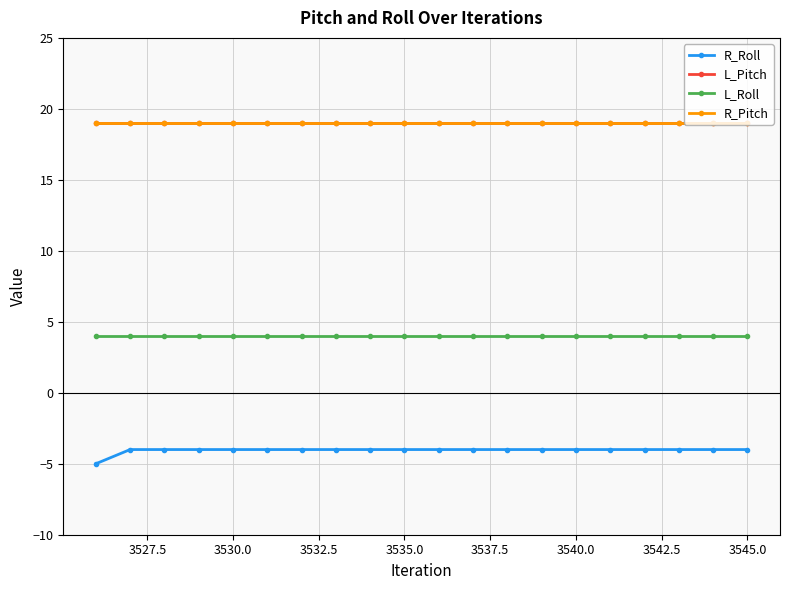

True or false: R_Roll has more than 1 points higher than both neighbors.

False